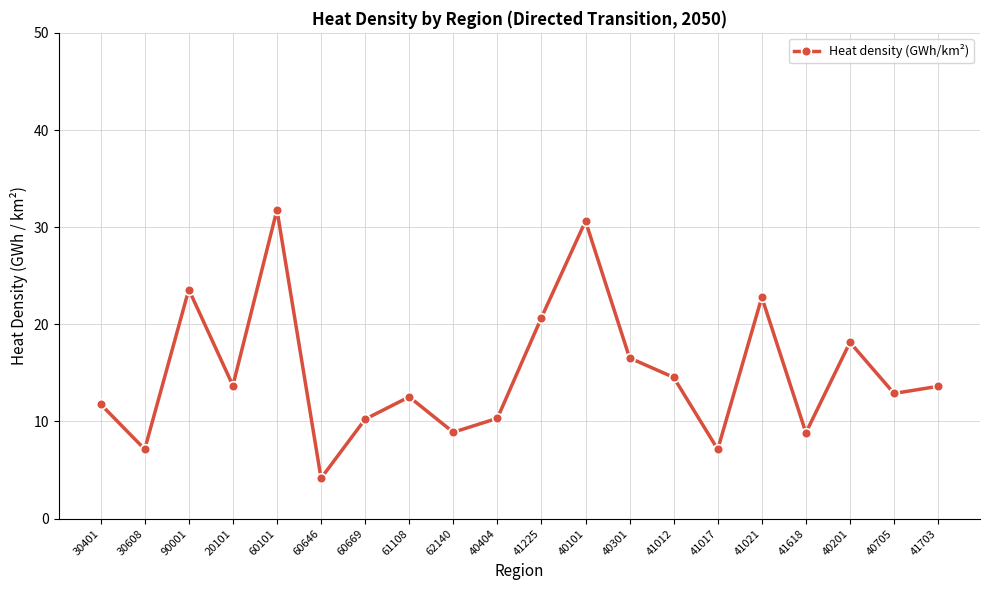

Approximately how many times larger is the value at 30401 compared to 41618?

1.3